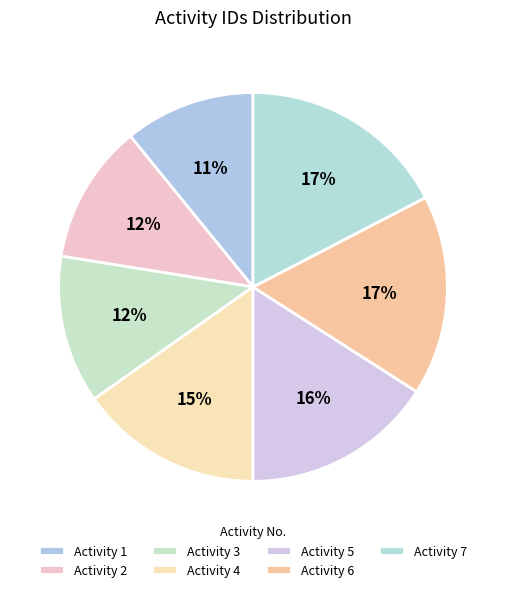

How many segments does this pie chart have?

7